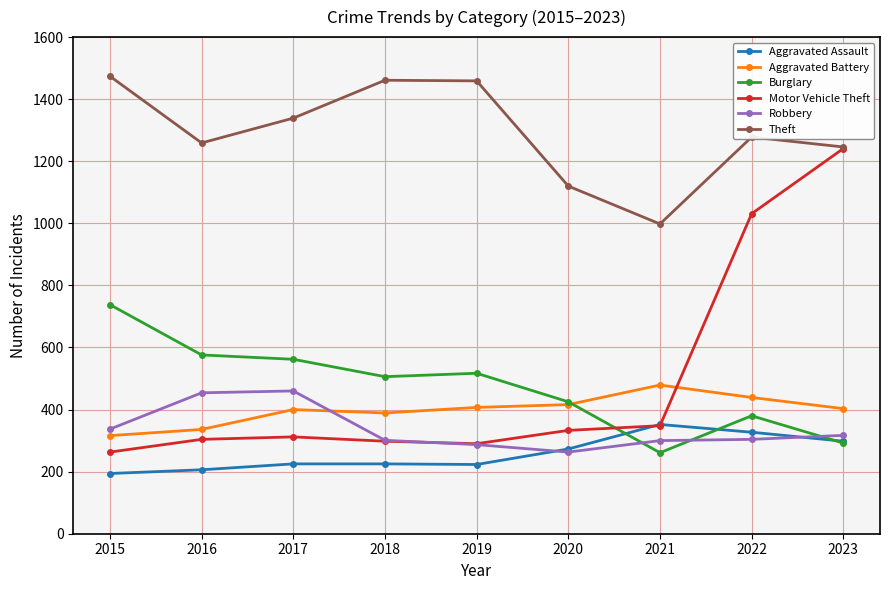

Is this an area chart (filled region under the line)?

No